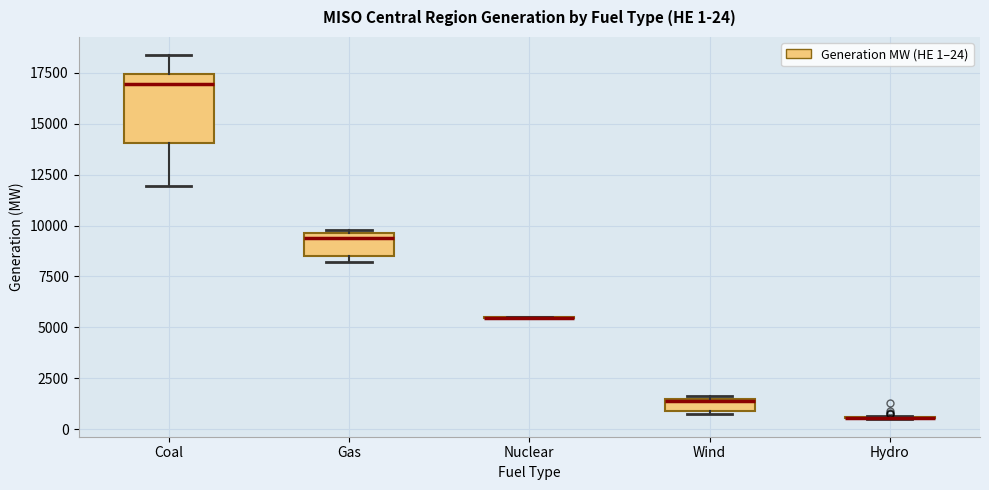

Which box is the tallest, from its lower edge to its upper edge?

Coal